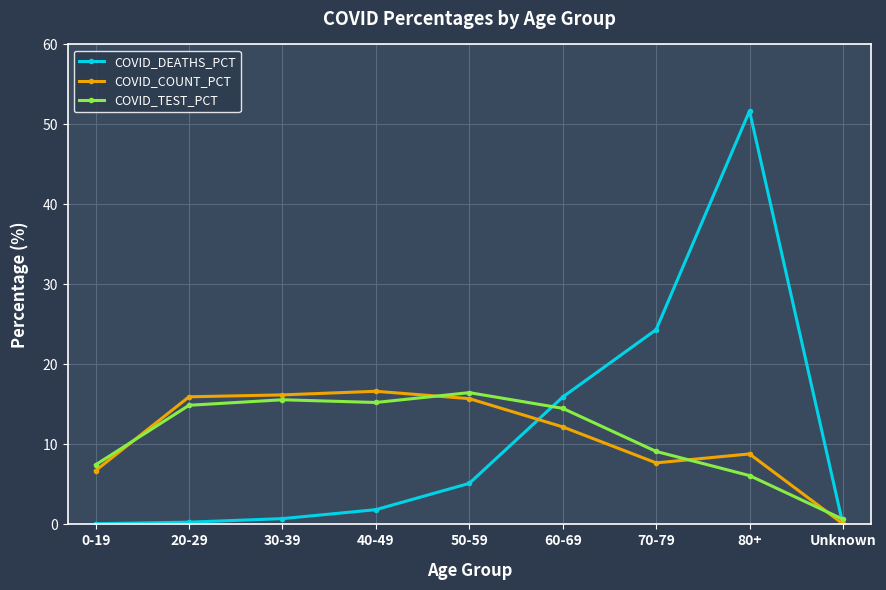

True or false: COVID_DEATHS_PCT and COVID_TEST_PCT cross at least once.

True